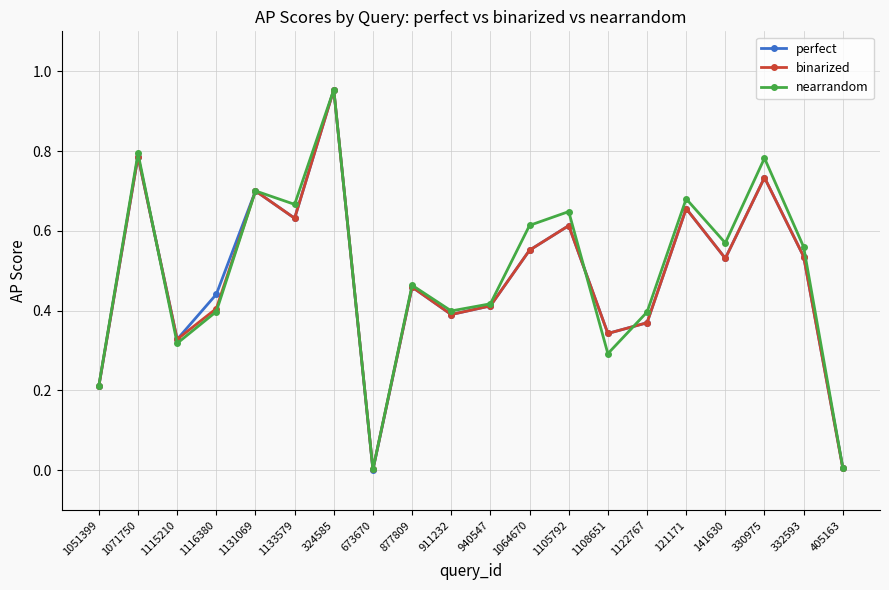

What is the difference between the perfect values at 1051399 and 940547?

0.2